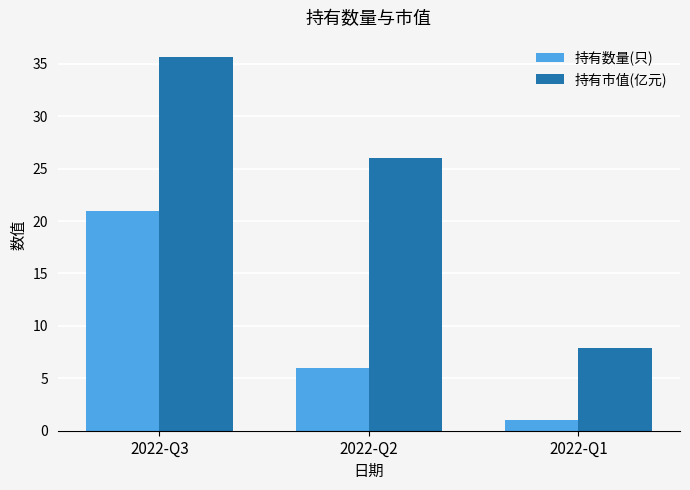

What is the sum of all 持有市值(亿元) values?

69.7